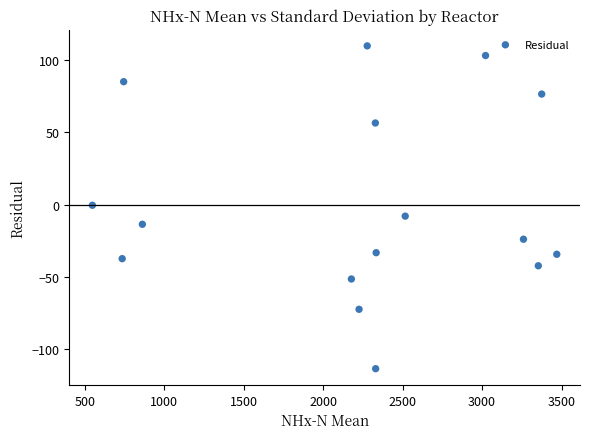

What is the range of X values (max minus min)?

2921.3